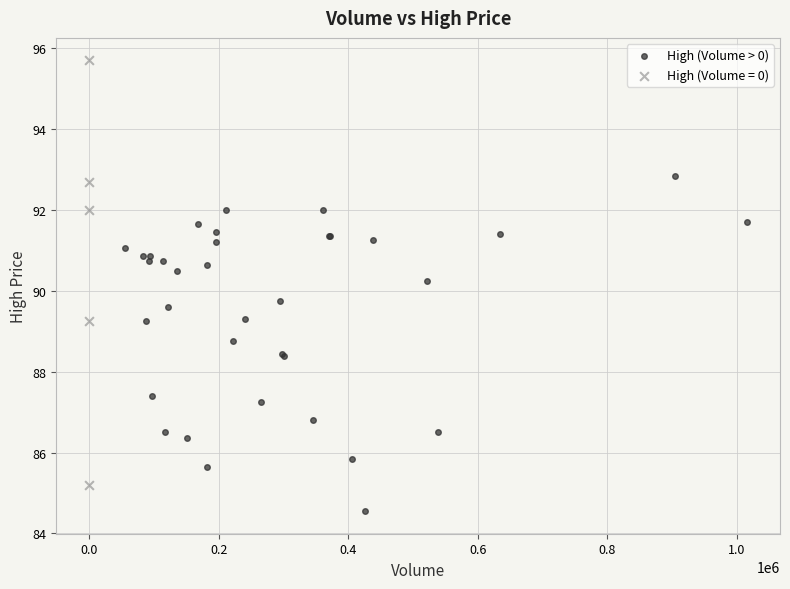

Which series has the widest spread of Y values?

High (Volume = 0)